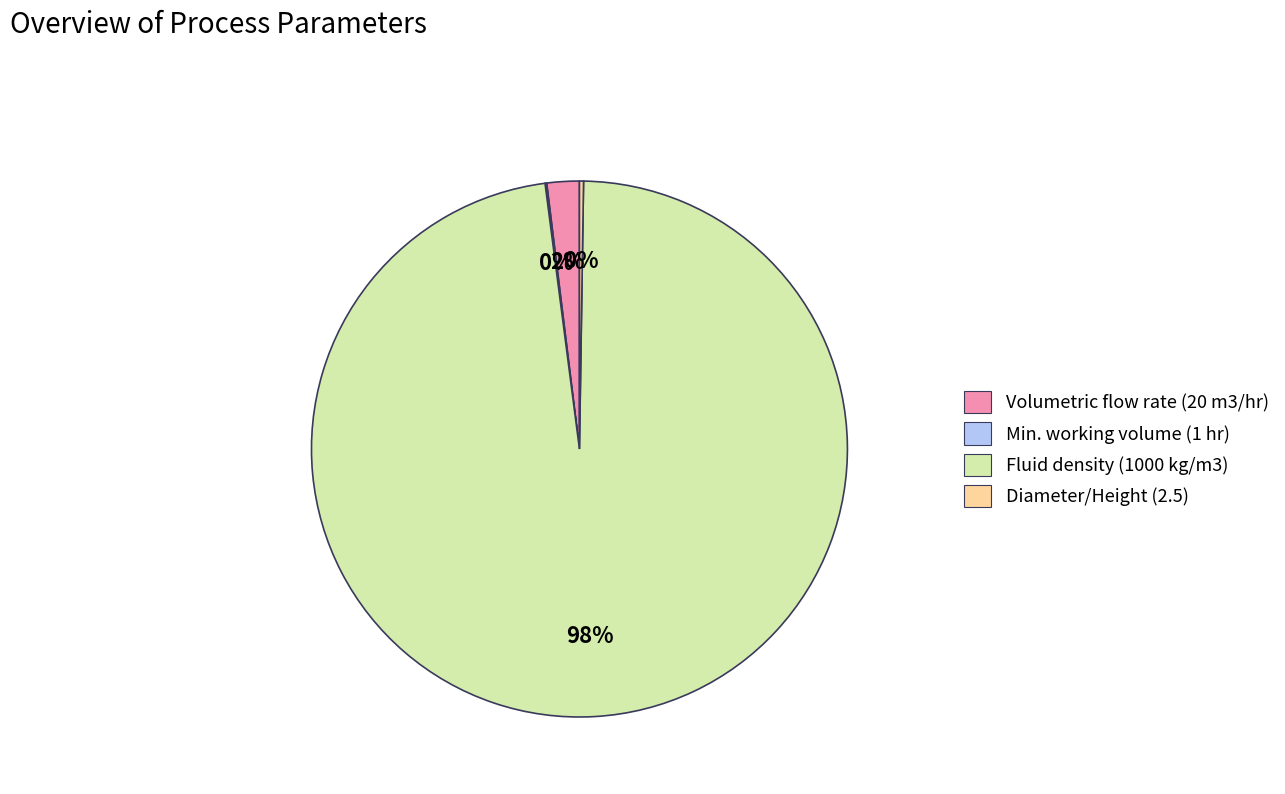

True or false: Fluid density (1000 kg/m3) accounts for 98% of the total.

True